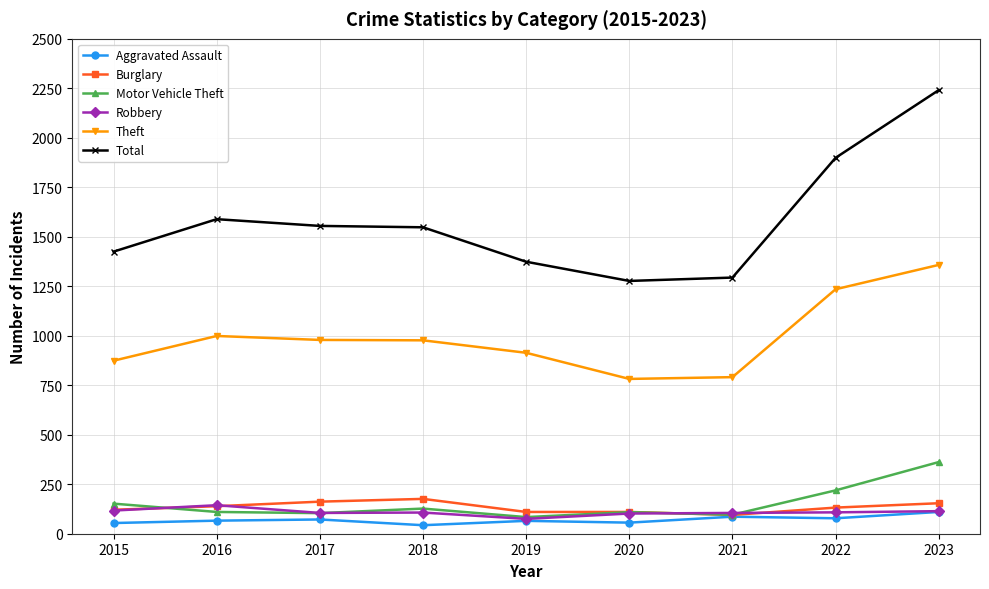

What is the value of the Theft point at the 7th from the left?

791